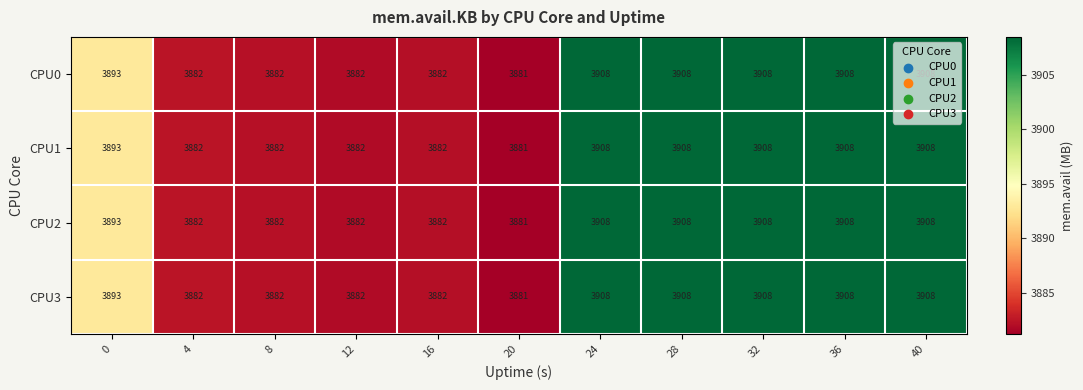

What is the total value across all series at 4?

15528